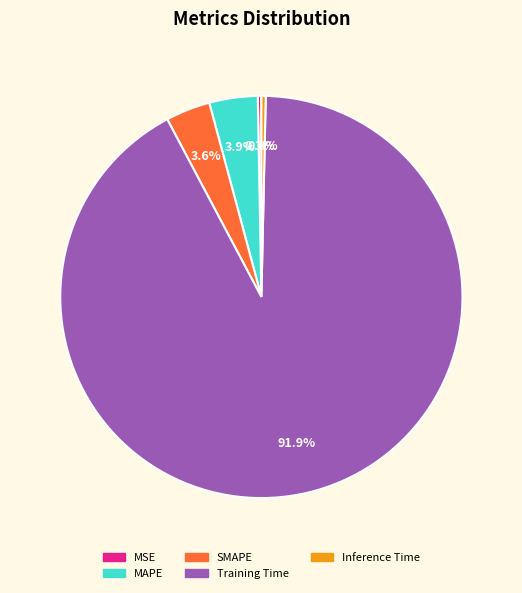

To the nearest percent, what percentage of the pie is MAPE?

4%